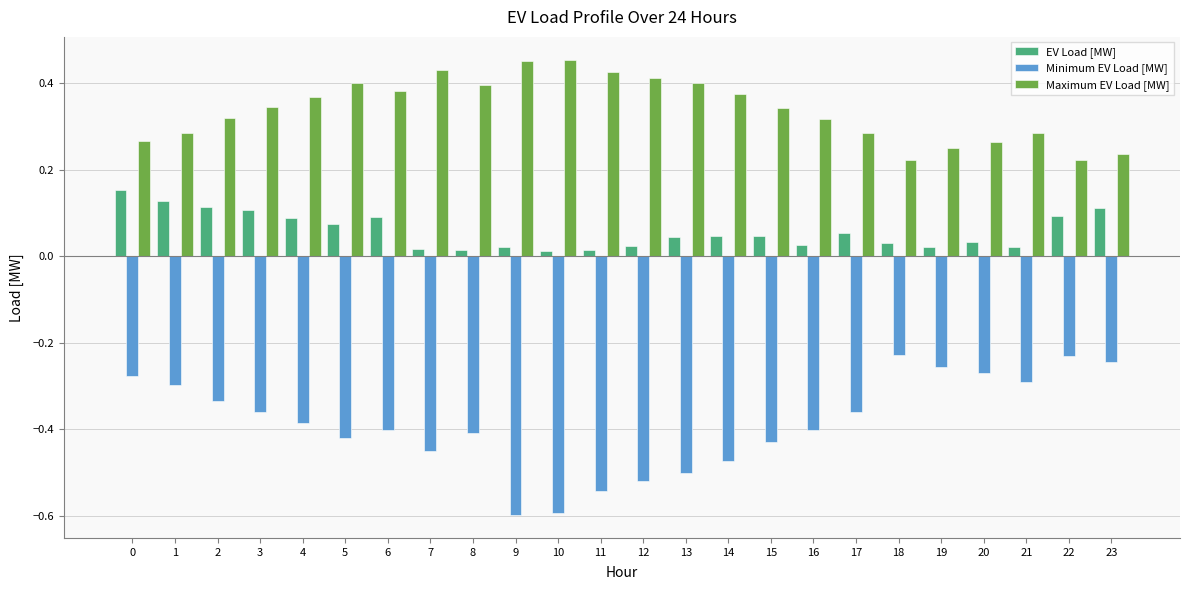

What are all the series names shown in the legend?

EV Load [MW], Minimum EV Load [MW], Maximum EV Load [MW]